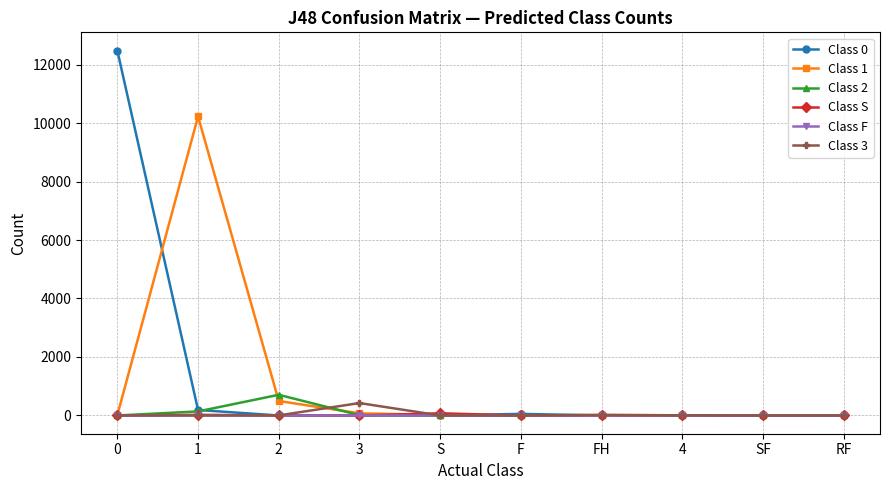

What is the average value of the Class 3 series?

46